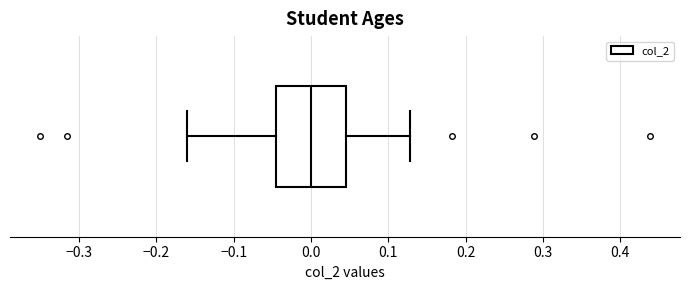

Where is the right edge of the box on the x-axis? The values are not printed on the chart, so give them approximately, as read against the axis.

0.05